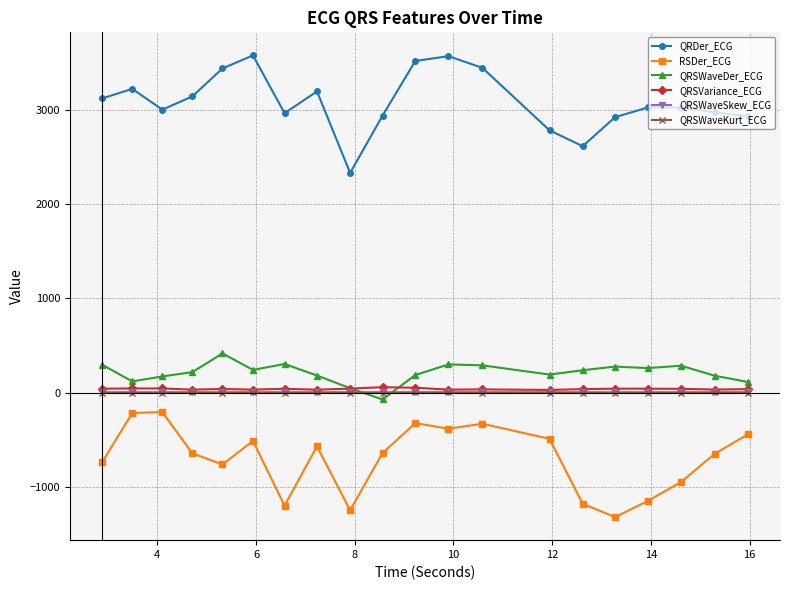

What is the highest value of the RSDer_ECG series?

-206.8